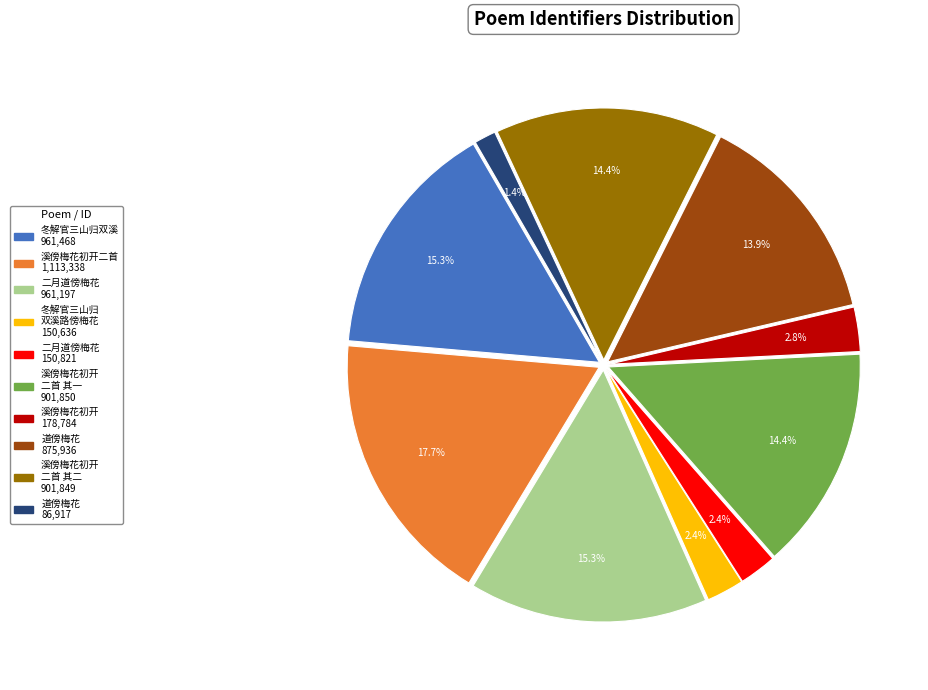

Is there any slice that represents more than half of the pie?

No